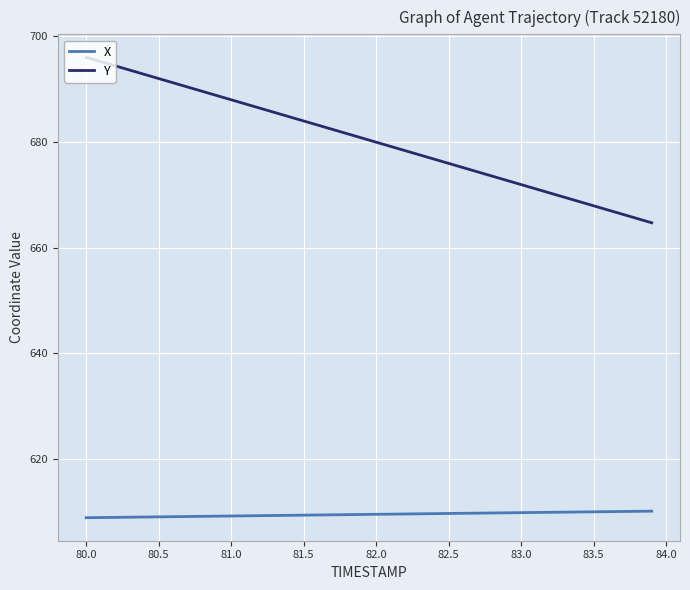

List the series in order of their overall mean, lowest first.

X, Y